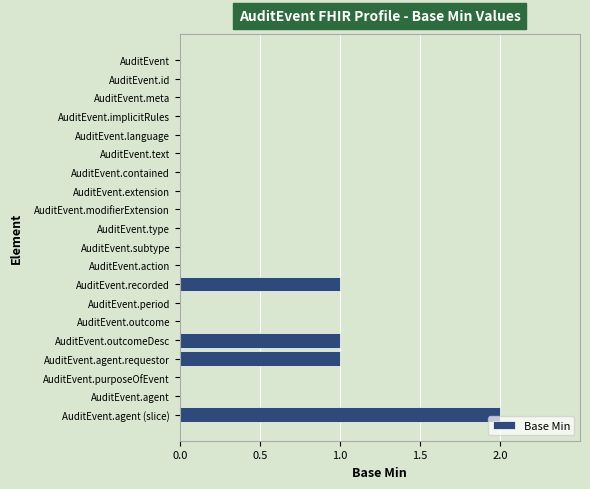

Which has a higher value, AuditEvent.meta or AuditEvent.agent.requestor?

AuditEvent.agent.requestor